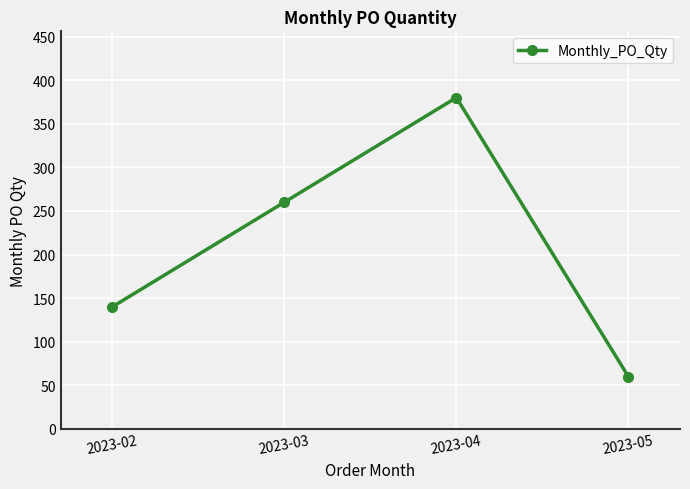

What is the smallest value displayed?

60